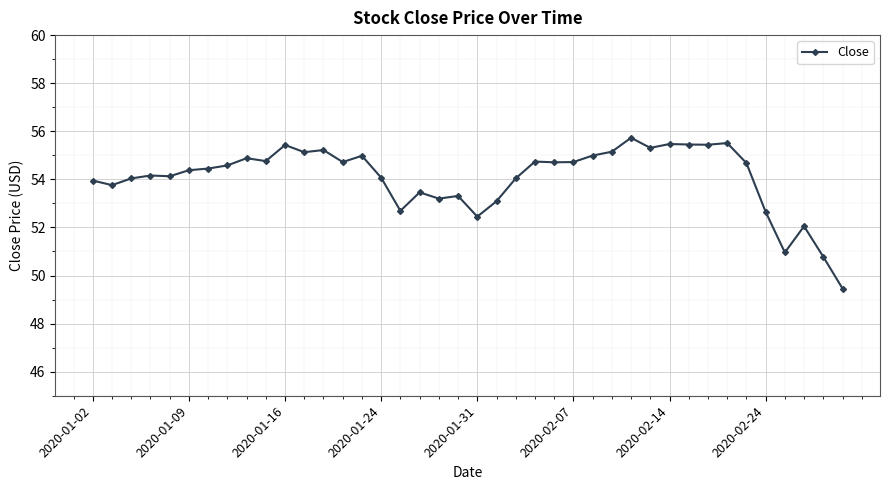

What is the value of the 20th point from the left?

53.3